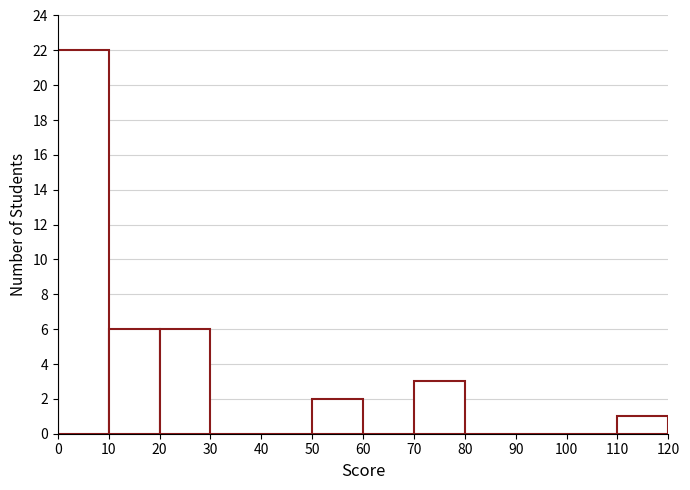

Over which range of the x-axis is the bar tallest?

0 to 10